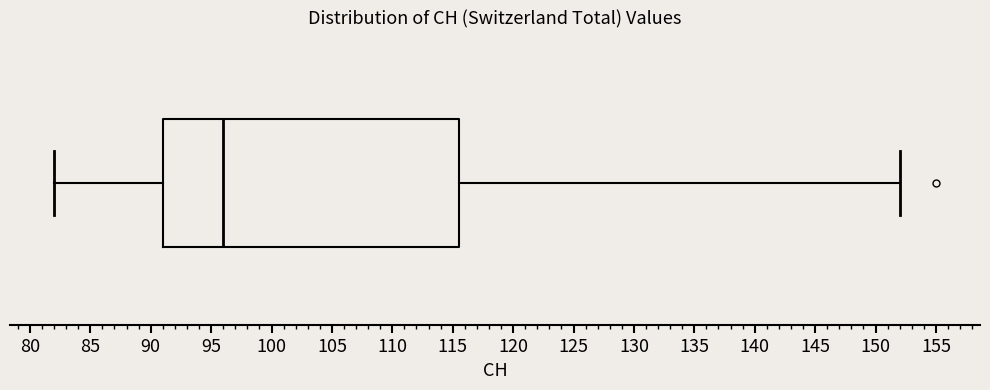

Read this box plot against the x-axis: the position of the median line, the range covered by the box, and the ends of both whiskers. The values are not printed on the chart, so give them approximately, as read against the axis.

median 96.0, box 91.0 to 115.5, whiskers 82.0 to 152.0